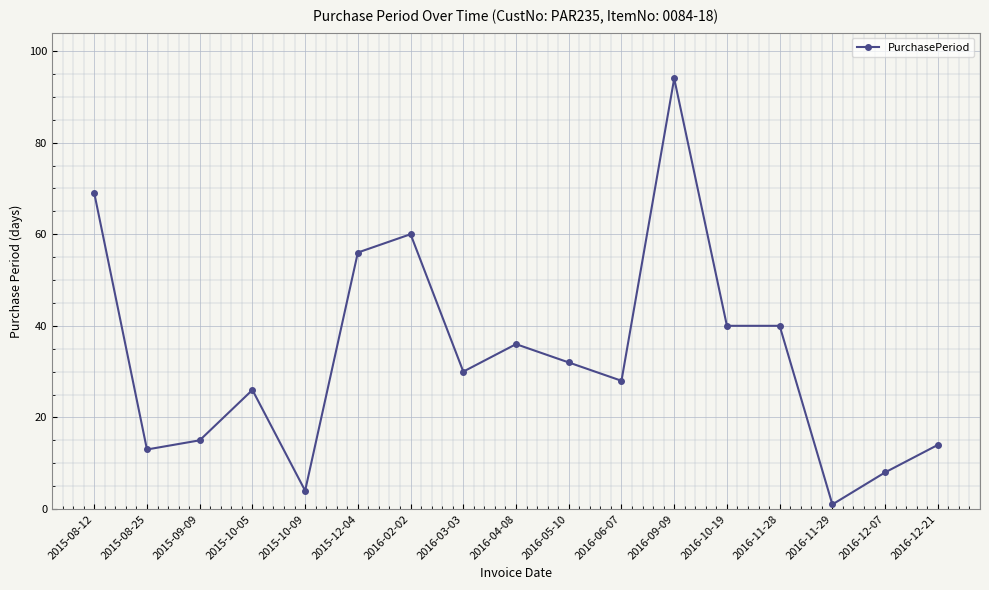

What is the maximum value shown in the chart?

94